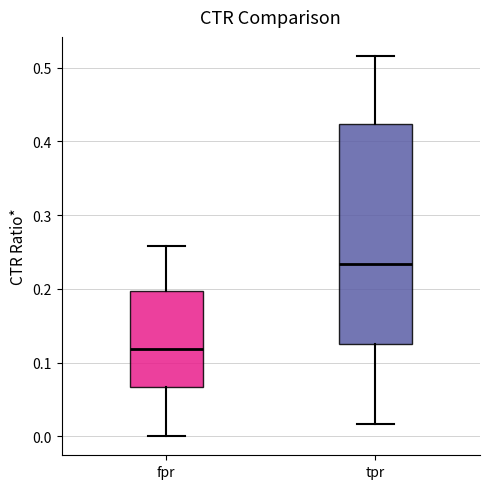

Reading left to right, read every box against the y-axis: the position of its median line, the range the box covers, and the ends of its whiskers. The values are not printed on the chart, so give them approximately, as read against the axis.

fpr: median 0.12, box 0.07 to 0.20, whiskers 0.00 to 0.26
tpr: median 0.23, box 0.13 to 0.42, whiskers 0.02 to 0.52